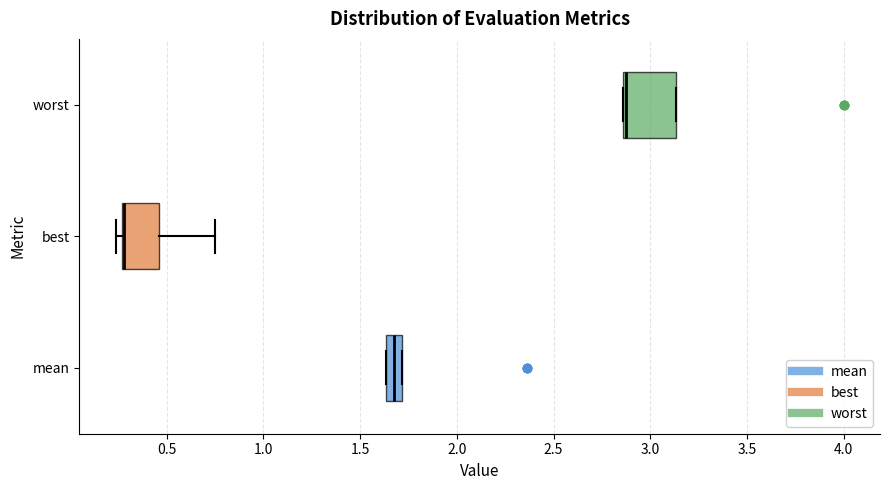

Comparing the boxes themselves (not the whiskers), which one is the widest?

worst